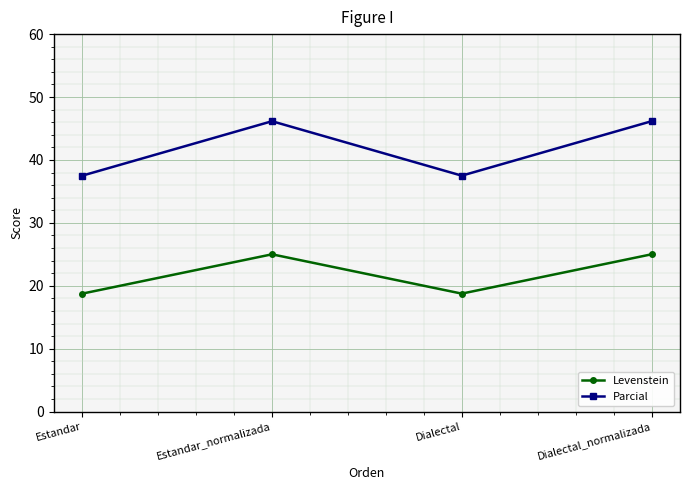

Which series has the largest range (max minus min)?

Parcial